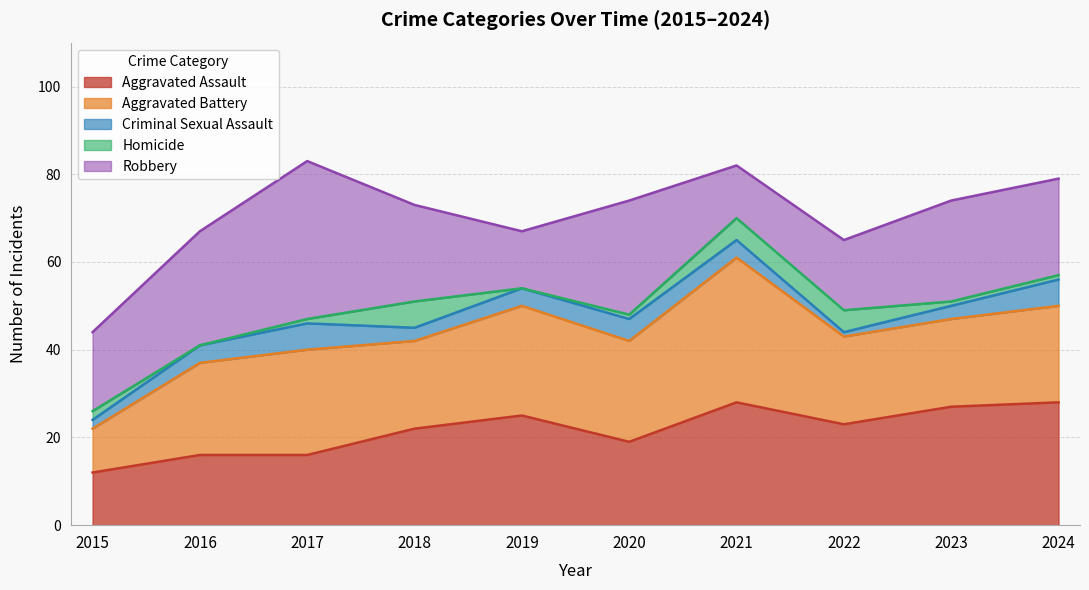

Where does the Aggravated Assault series first go above 23?

2019